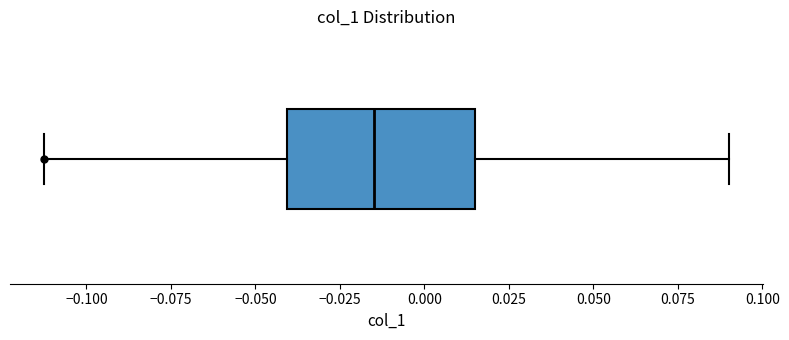

Where does the right whisker of the box end on the x-axis? The values are not printed on the chart, so give them approximately, as read against the axis.

0.090